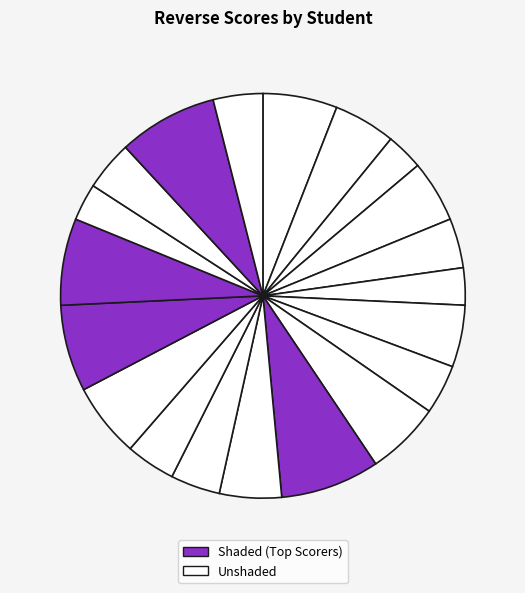

How many segments does this pie chart have?

20